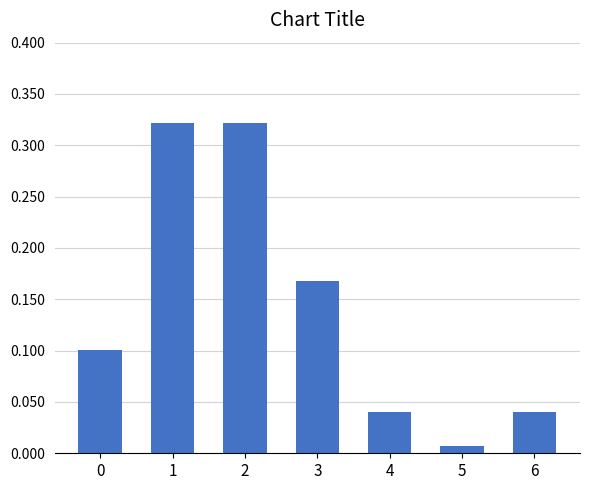

What is the change in value from 3 to 4?

-0.1